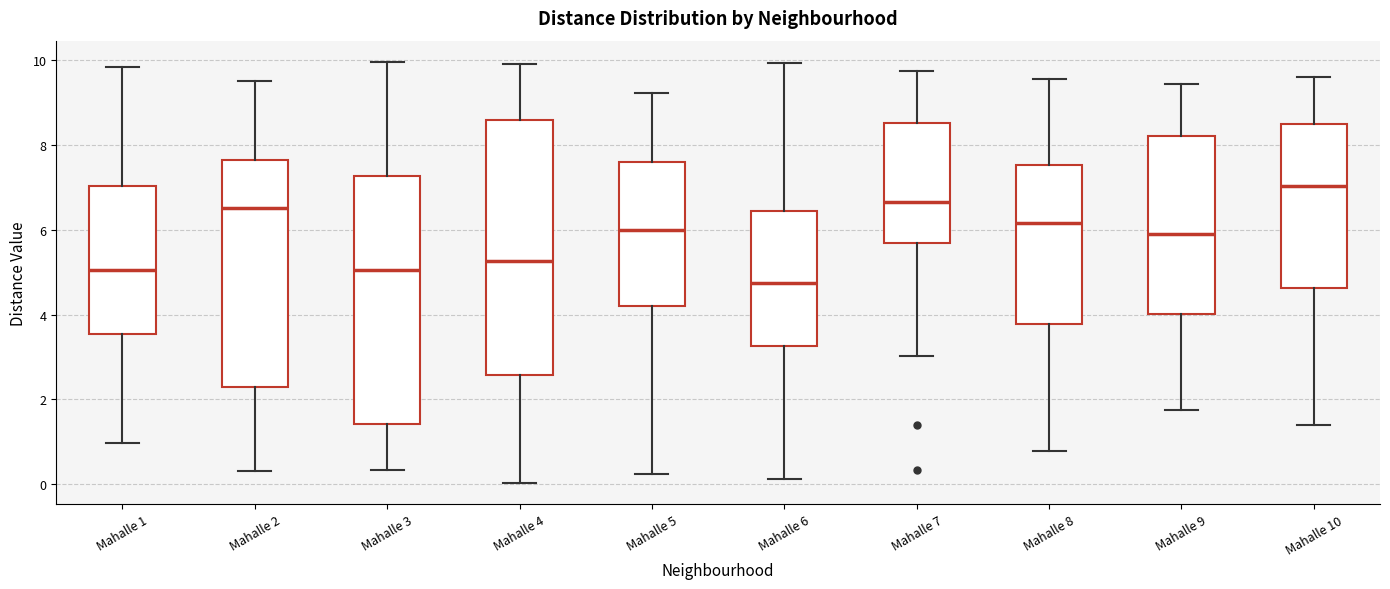

Where does the lower whisker of the box for Mahalle 5 end on the y-axis? The values are not printed on the chart, so give them approximately, as read against the axis.

0.2